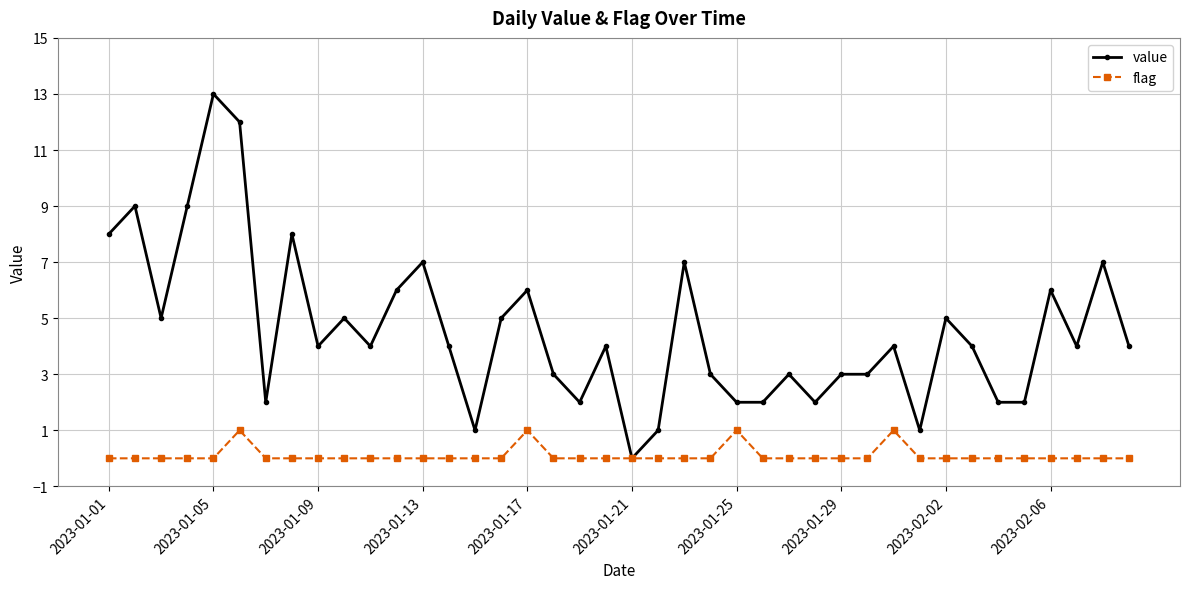

Which series has the largest total across all categories?

value